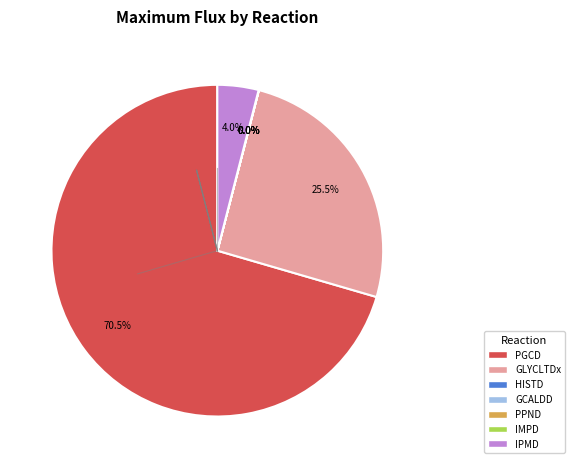

Which slice is the largest?

PGCD